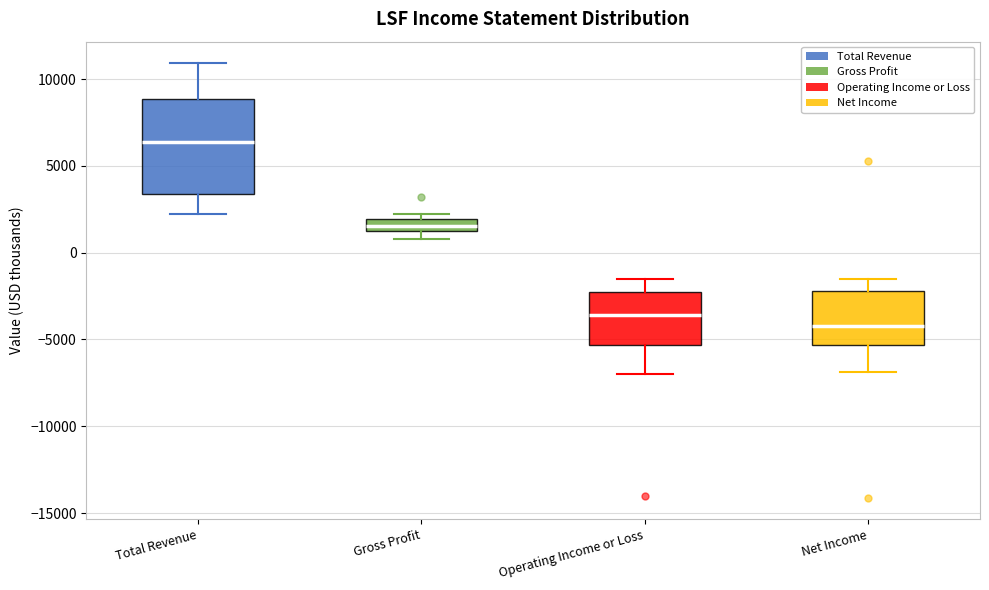

Comparing the boxes themselves (not the whiskers), which one is the tallest?

Total Revenue